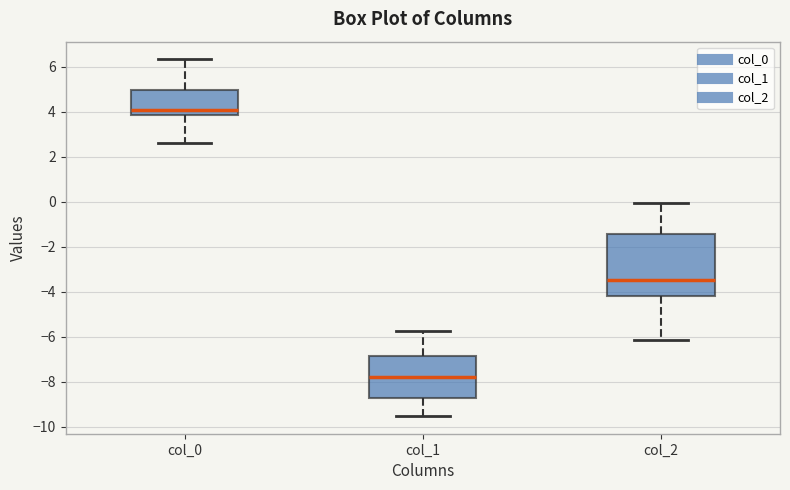

Reading left to right, transcribe this box plot: for each box, give where its median line is, the range the box spans, and where its two whiskers end, as read against the y-axis. The values are not printed on the chart, so give them approximately, as read against the axis.

col_0: median 4.0, box 3.8 to 5.0, whiskers 2.6 to 6.4
col_1: median -7.8, box -8.8 to -6.8, whiskers -9.6 to -5.8
col_2: median -3.4, box -4.2 to -1.4, whiskers -6.2 to 0.0